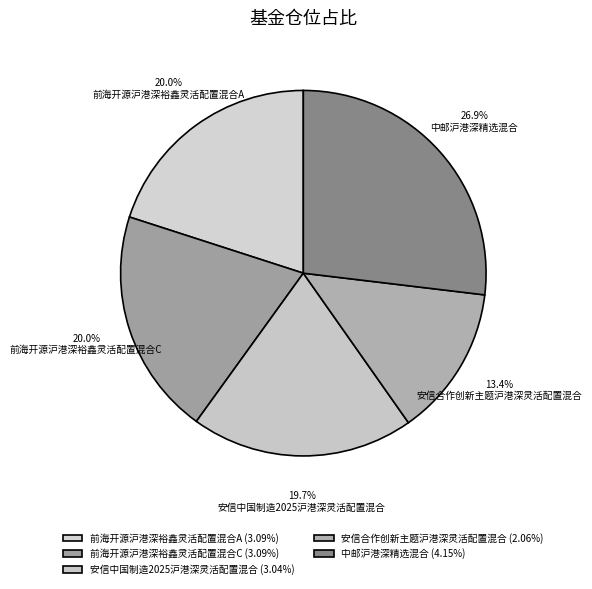

What portion of the pie excludes 中邮沪港深精选混合?

73.1%